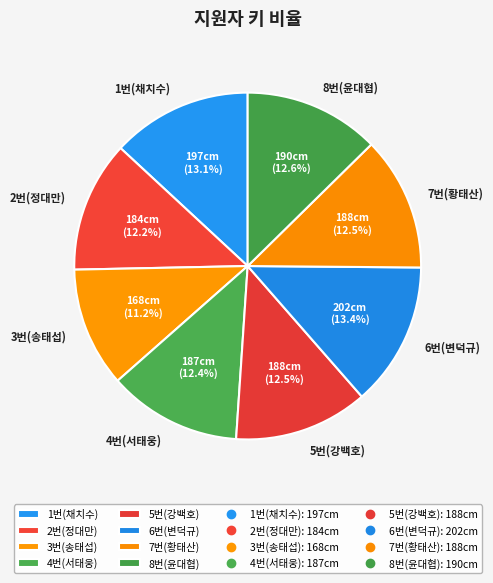

How many slices are in this pie chart?

8